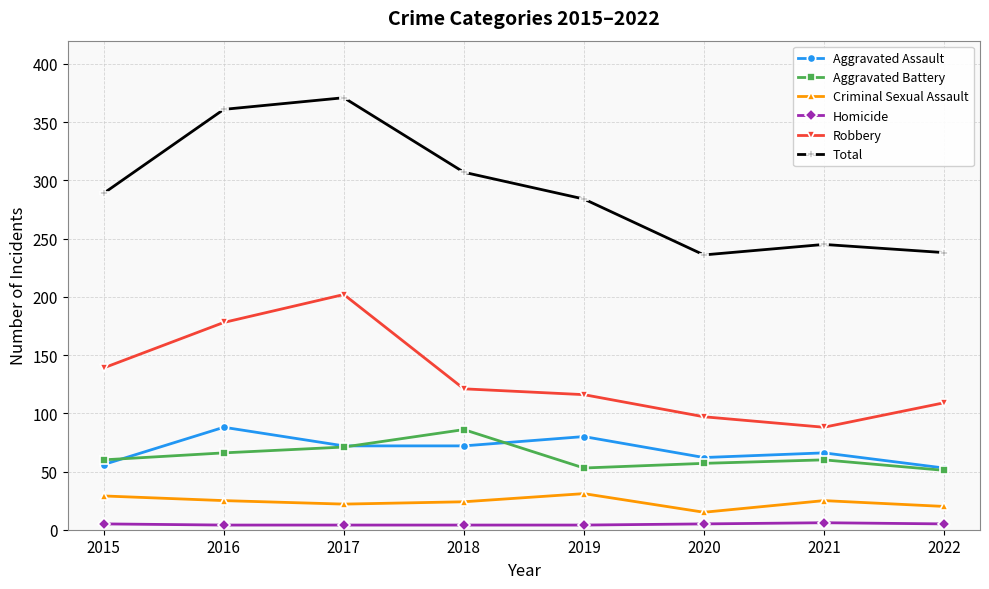

Is the value of Robbery at 2016 greater than the value of Aggravated Assault at 2016?

Yes